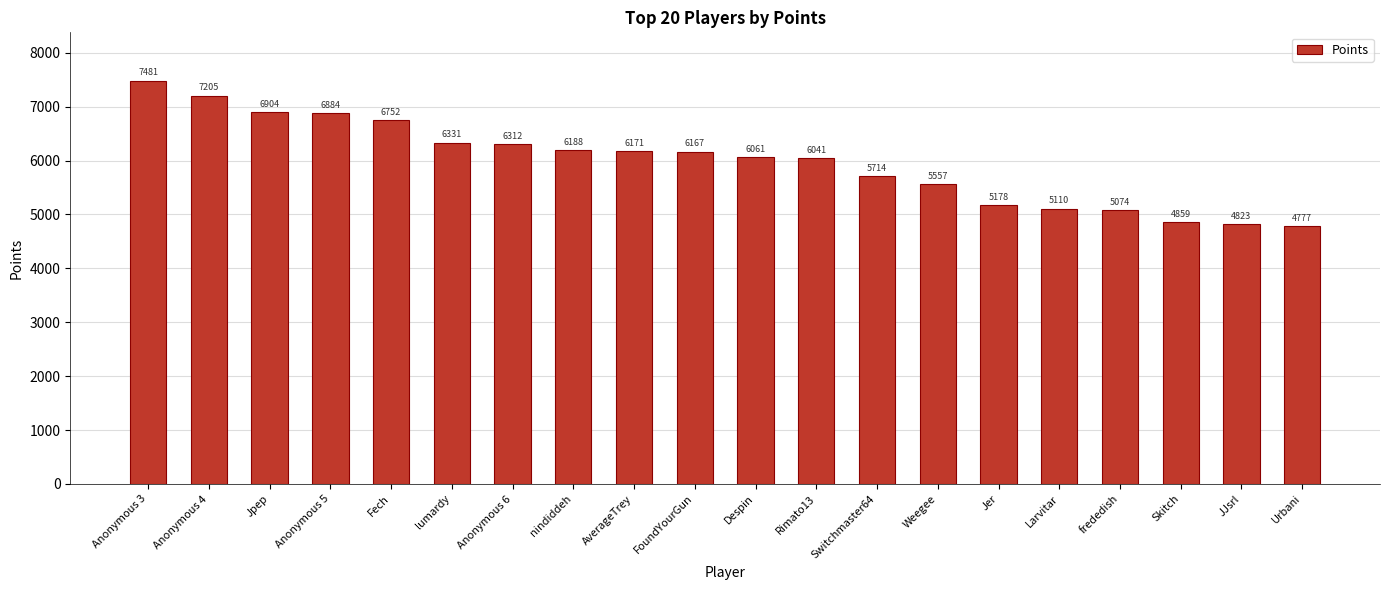

Rank the categories by value from highest to lowest.

Anonymous 3, Anonymous 4, Jpep, Anonymous 5, Fech, lumardy, Anonymous 6, nindiddeh, AverageTrey, FoundYourGun, Despin, Rimato13, Switchmaster64, Weegee, Jer, Larvitar, frededish, Skitch, JJsrl, Urbani